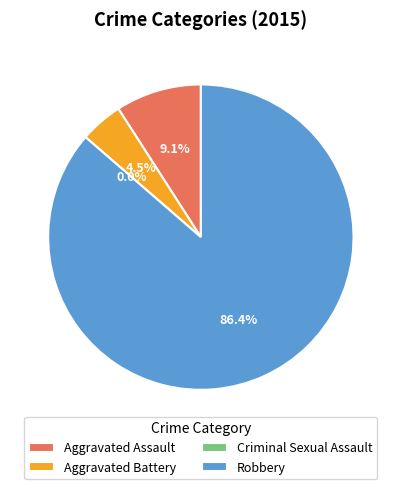

To the nearest percent, what is the difference between the largest and smallest slice percentages?

86%